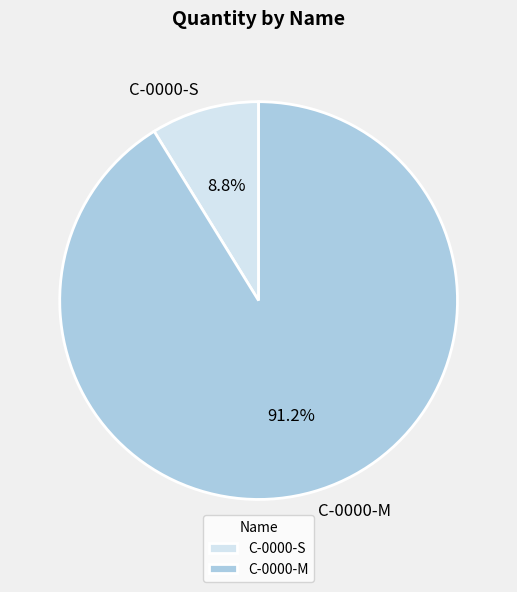

Rank the categories by value from highest to lowest.

C-0000-M, C-0000-S